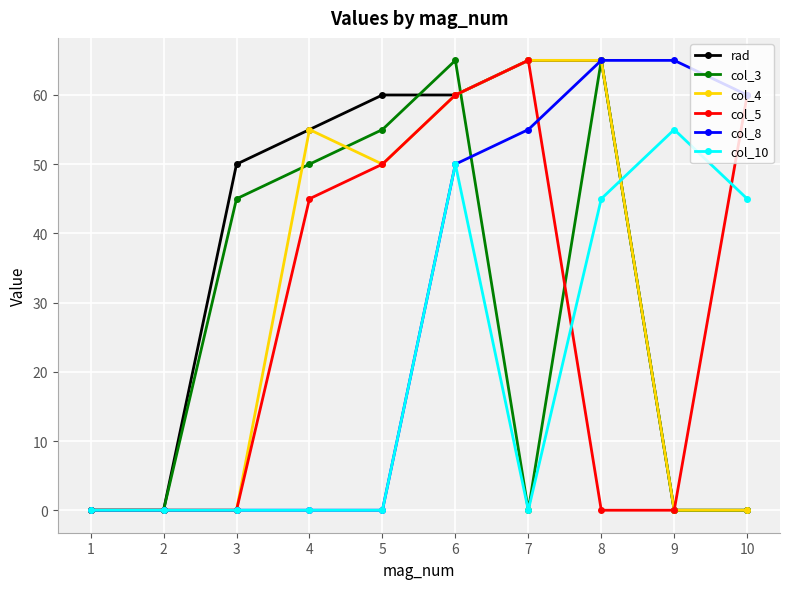

What is the difference between the maximum and second lowest values in the col_10 series?

55